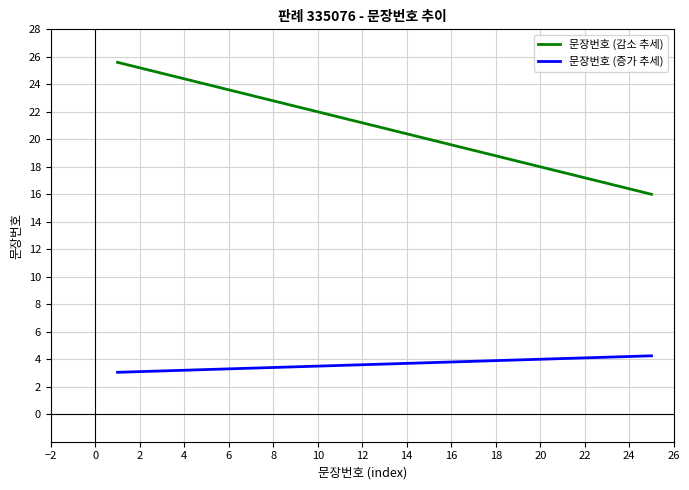

Rank the series by their maximum value, from lowest to highest.

문장번호 (증가 추세), 문장번호 (감소 추세)